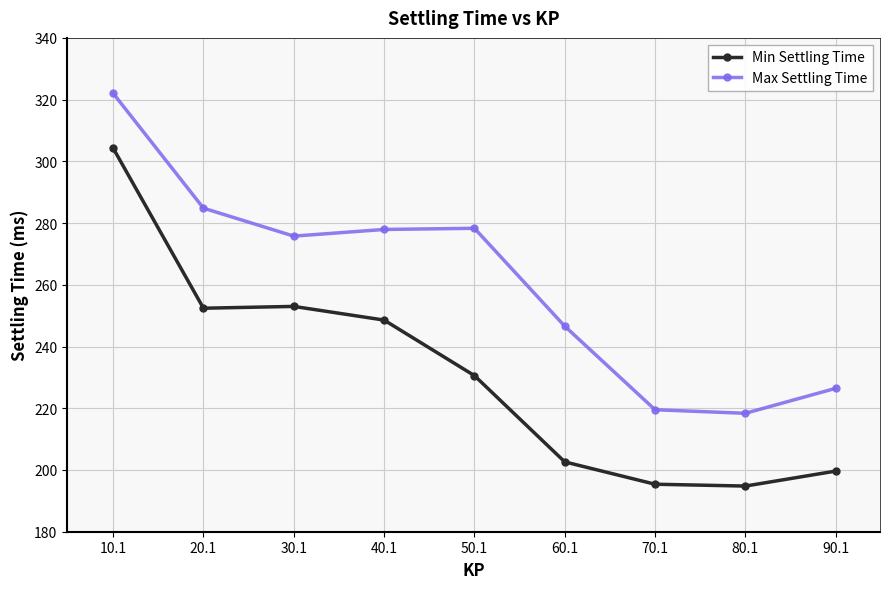

At 20.1, list the series in order from smallest to largest.

Min Settling Time, Max Settling Time